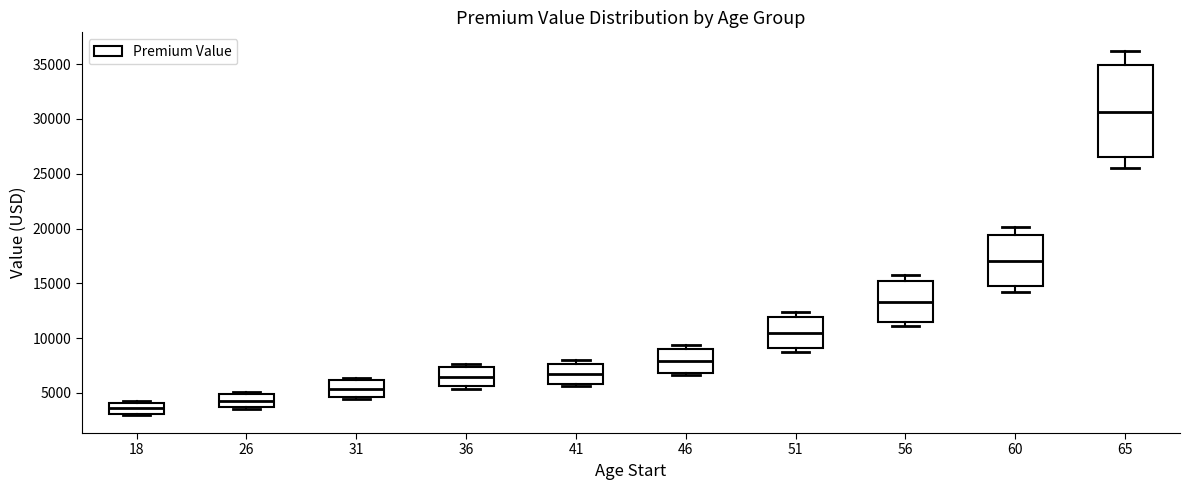

Where does the median line of the box at x = 31 sit on the y-axis? The values are not printed on the chart, so give them approximately, as read against the axis.

5500